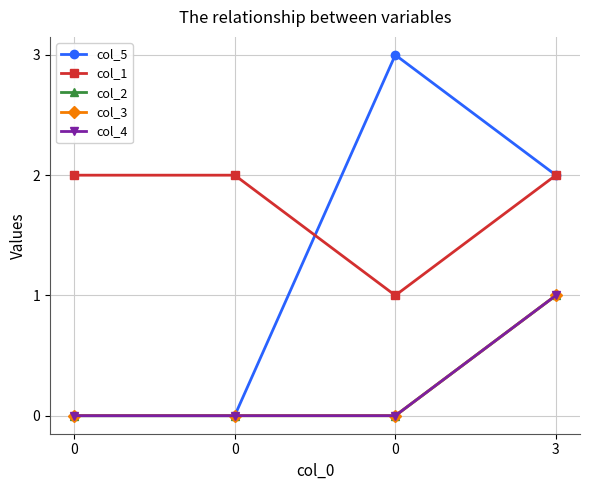

True or false: col_4 and col_1 cross at least once.

False